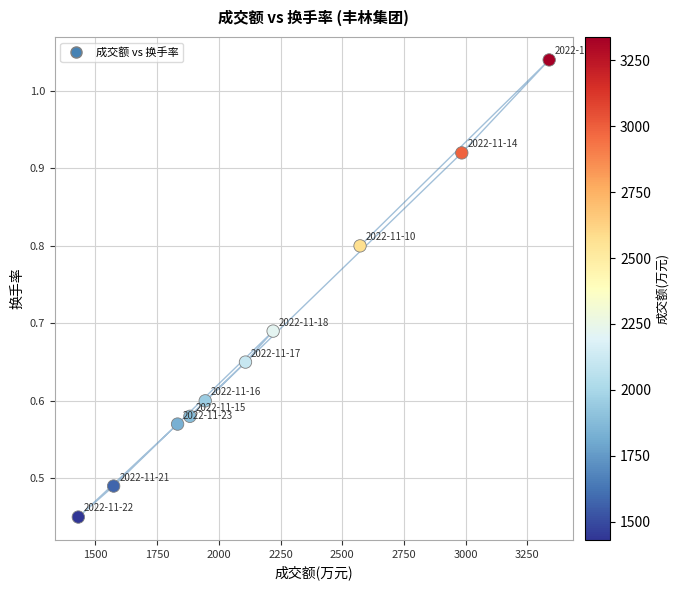

What is the average X value?

2188.8